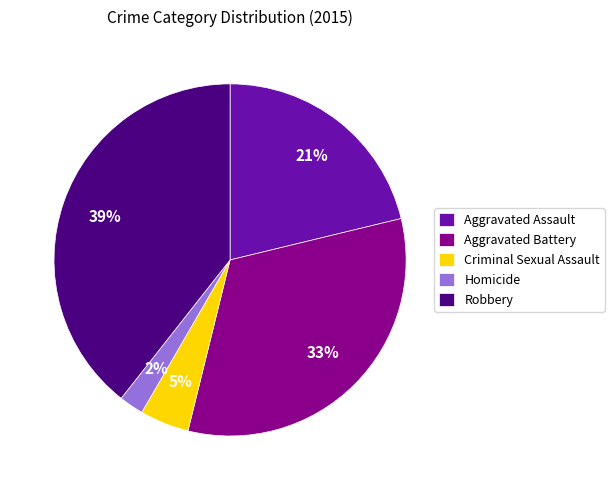

Is there any slice that represents more than half of the pie?

No